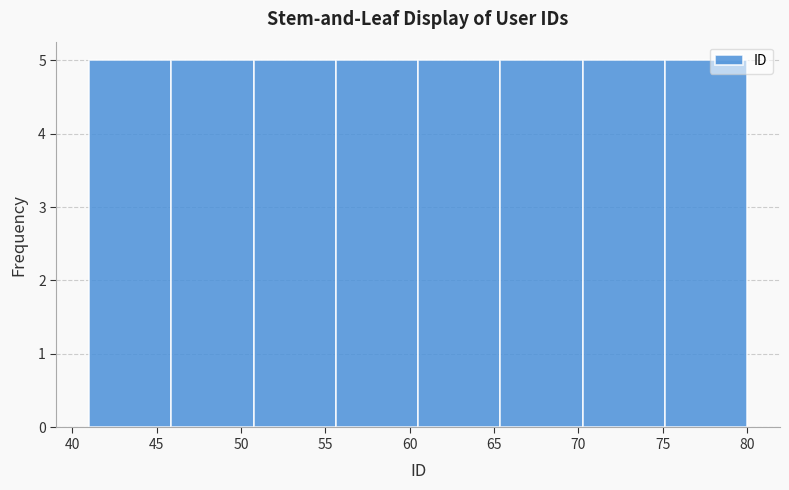

Reading left to right, list every bar in this chart as the range it spans on the x-axis followed by its height. Neither the bar edges nor the heights are printed on the chart, so give them approximately, as read against the axes.

41.0 to 46.0: 5
46.0 to 51.0: 5
51.0 to 55.5: 5
55.5 to 60.5: 5
60.5 to 65.5: 5
65.5 to 70.5: 5
70.5 to 75.0: 5
75.0 to 80.0: 5